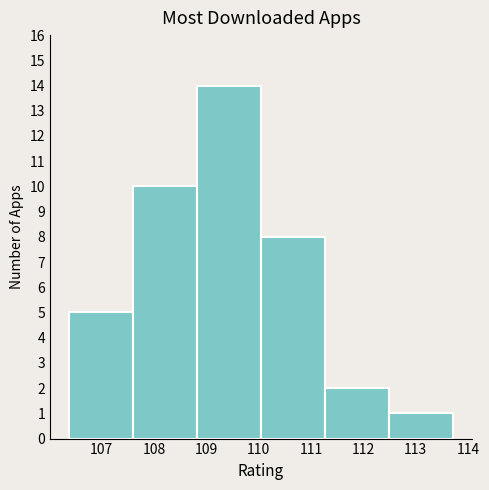

Which range on the x-axis has the tallest bar?

108.8 to 110.0